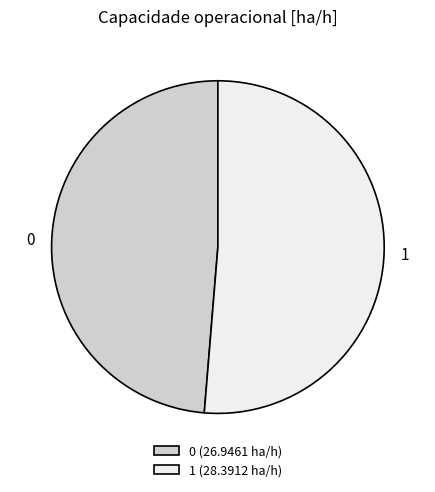

True or false: 1 accounts for 51% of the total.

True